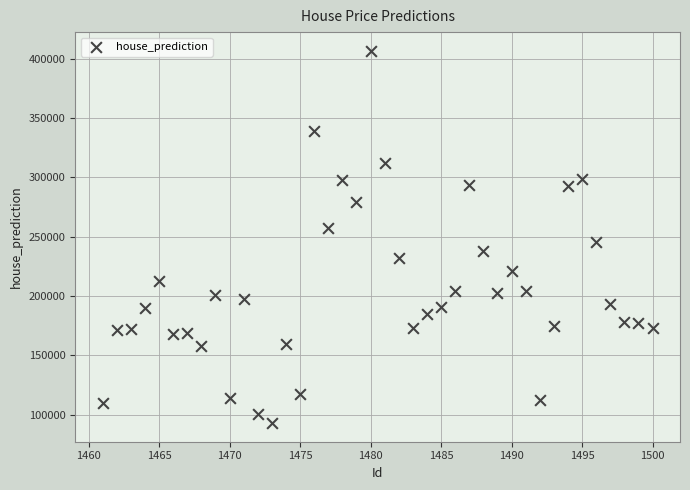

What is the range of X values (max minus min)?

39.0